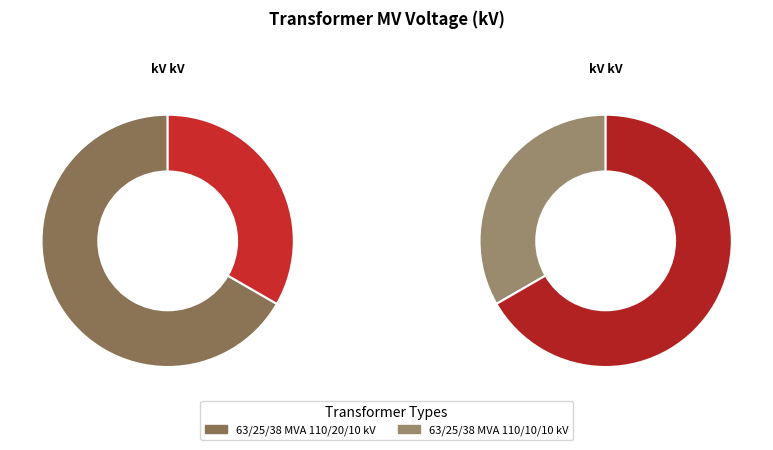

To the nearest percent, what is the difference between the 63/25/38 MVA 110/10/10 kV and 63/25/38 MVA 110/20/10 kV slice percentages?

33%